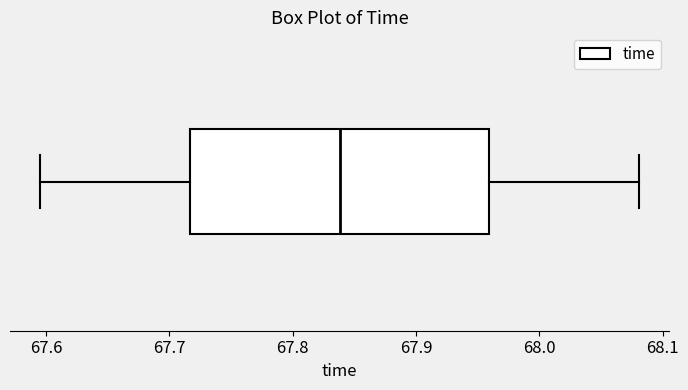

Where does the left whisker of the box end on the x-axis? The values are not printed on the chart, so give them approximately, as read against the axis.

67.60